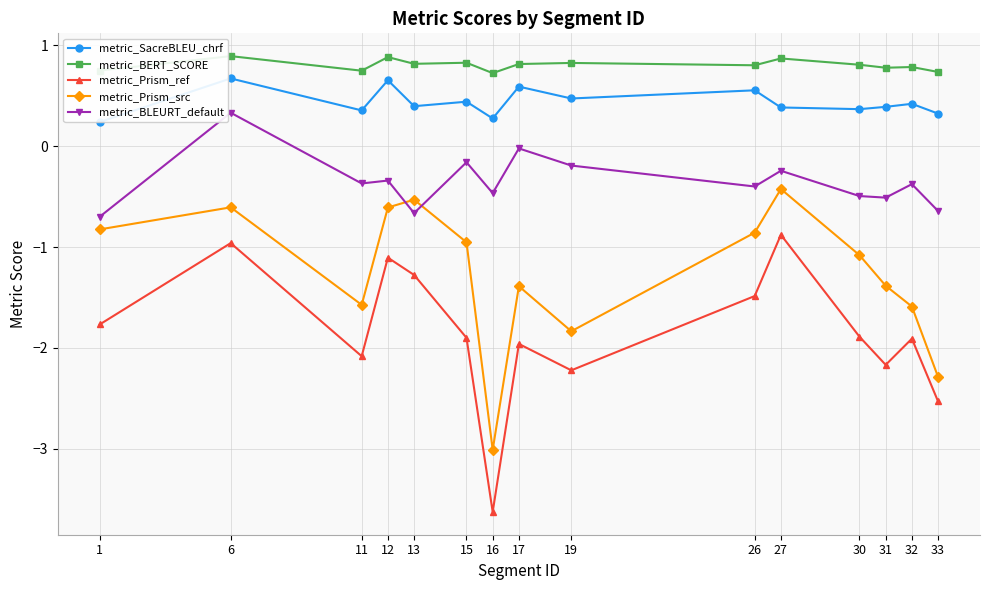

True or false: metric_Prism_src has a value of -2.9 at 19.

False